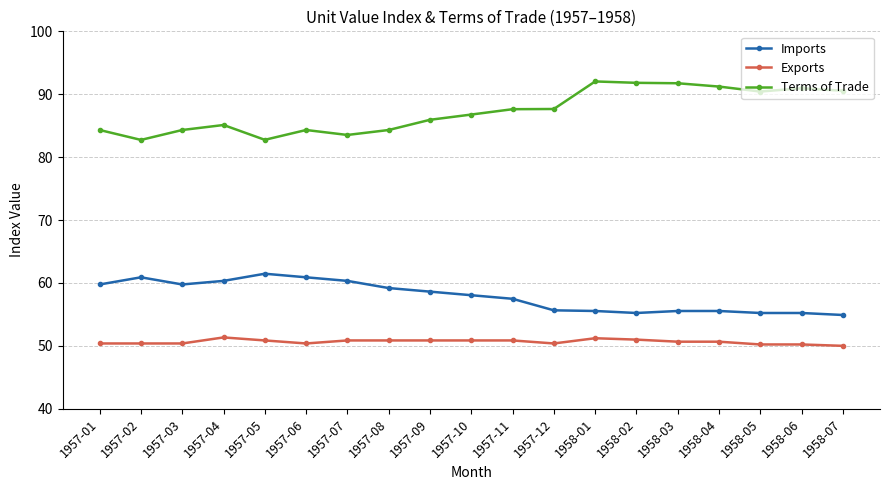

What is the label of the 15th point from the left?

1958-03